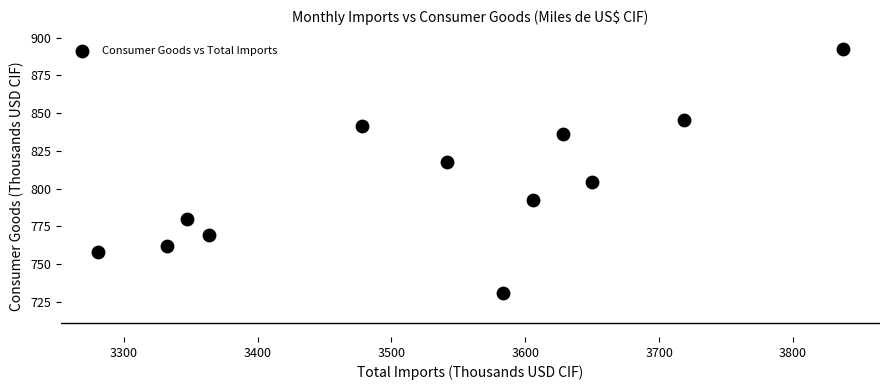

What is the average X value?

3530.6